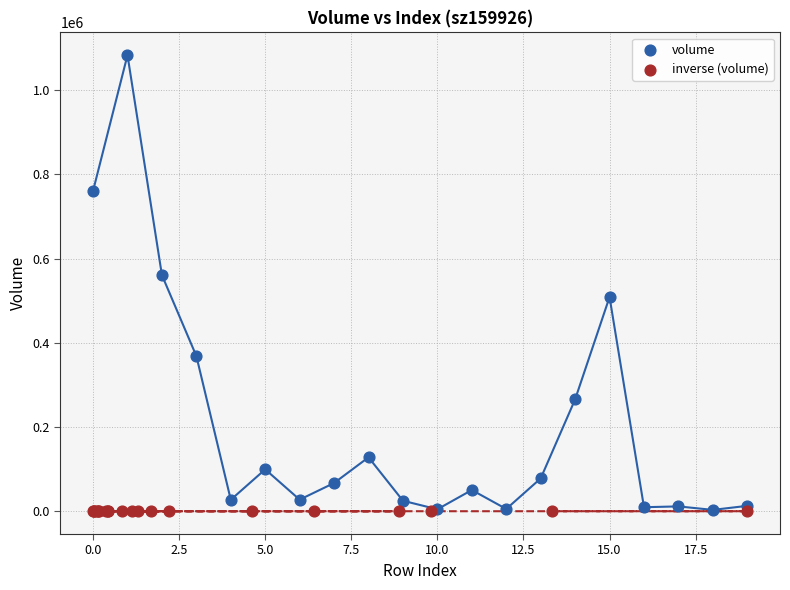

Which series has the largest Y range (max minus min)?

volume